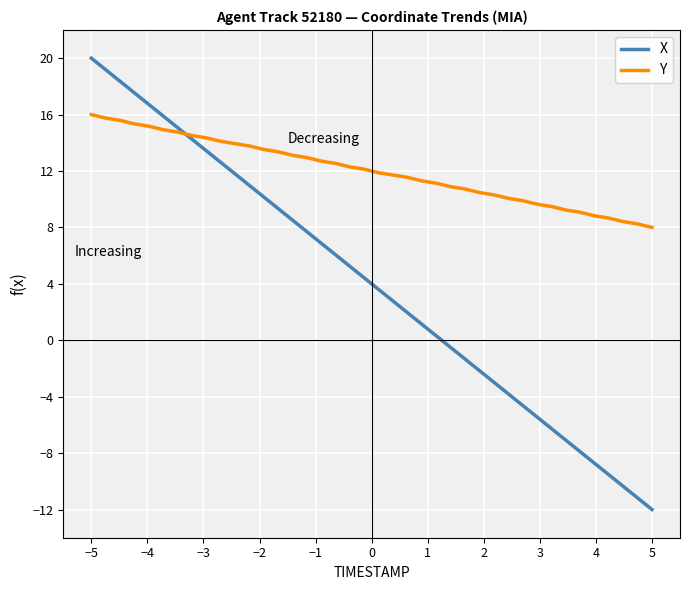

Rank the series by their maximum value, from highest to lowest.

X, Y